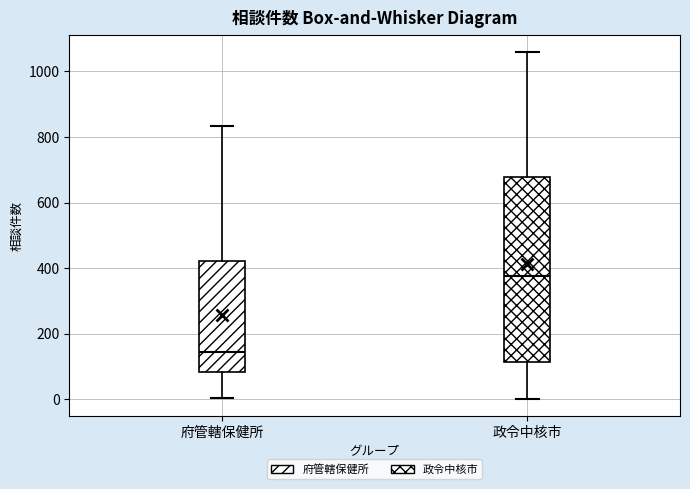

Which box is the tallest, from its lower edge to its upper edge?

政令中核市